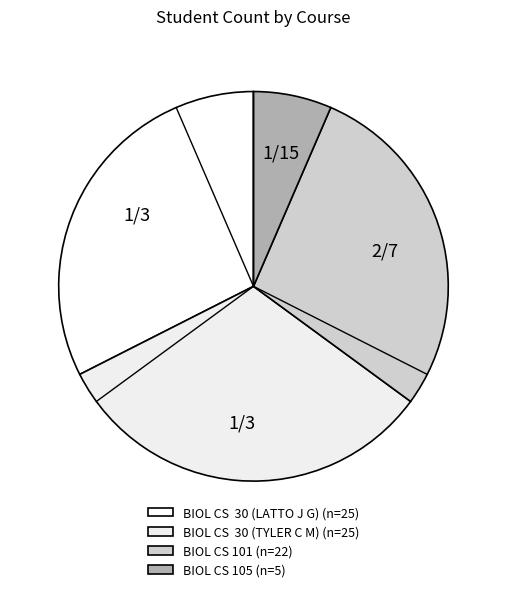

What is the largest slice in the pie chart?

BIOL CS  30 (LATTO J G)